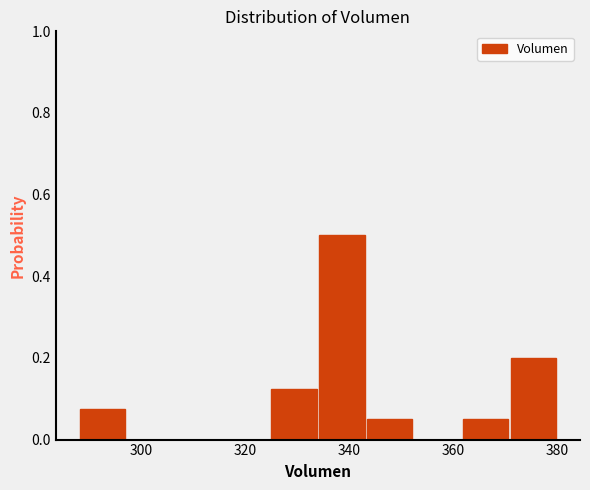

Over which range of the x-axis is the bar tallest?

334 to 344